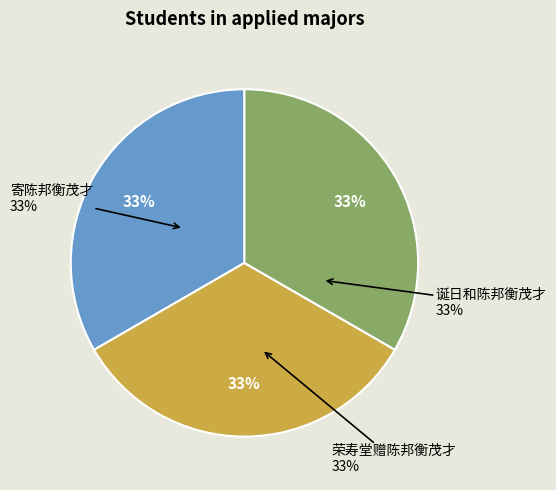

Is the sum of 诞日和陈邦衡茂才 and 寄陈邦衡茂才 greater than half?

Yes